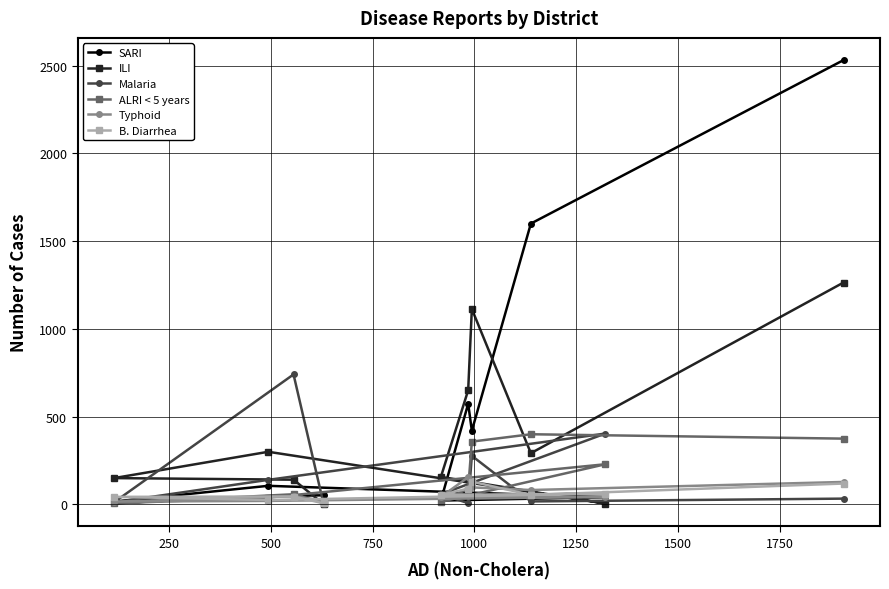

At how many categories does at least one series exceed 488?

5